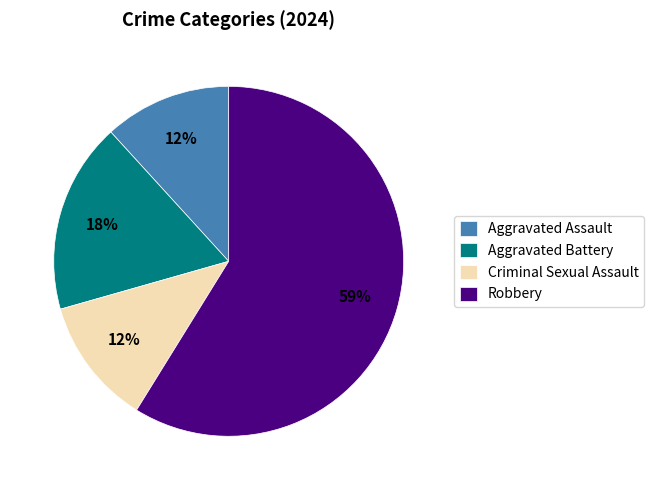

Is the sum of Robbery and Aggravated Assault greater than half?

Yes